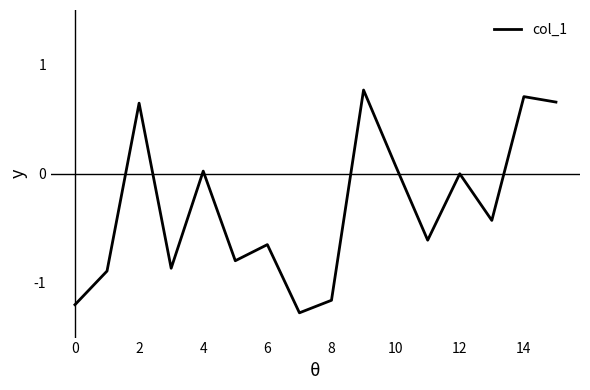

What is the smallest value displayed?

-1.3